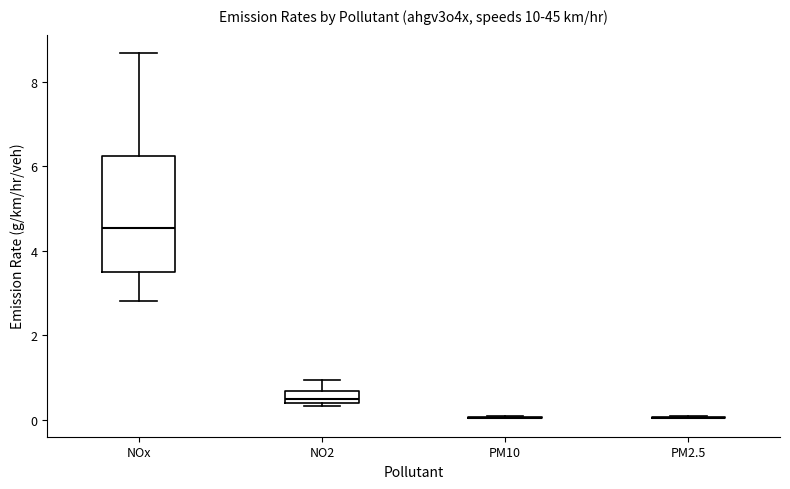

Comparing the boxes themselves (not the whiskers), which one is the tallest?

NOx